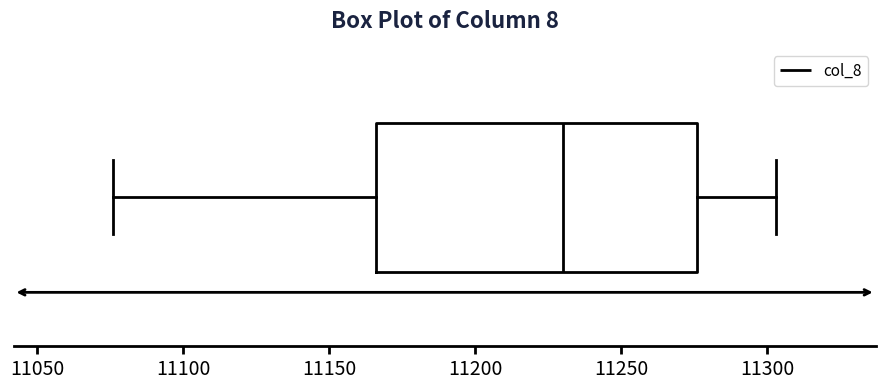

Read this box plot against the x-axis: the position of the median line, the range covered by the box, and the ends of both whiskers. The values are not printed on the chart, so give them approximately, as read against the axis.

median 11230, box 11165 to 11275, whiskers 11075 to 11305